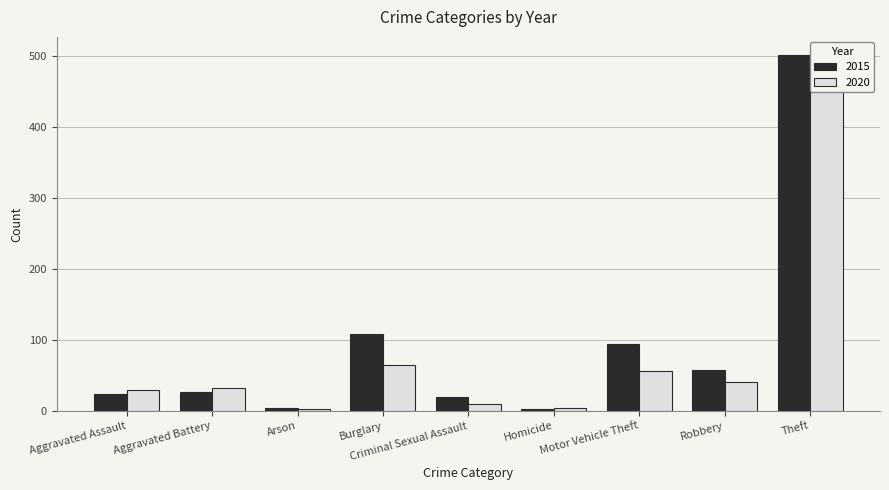

Rank the categories by 2017 value from lowest to highest.

Homicide, Arson, Criminal Sexual Assault, Aggravated Assault, Aggravated Battery, Robbery, Motor Vehicle Theft, Burglary, Theft